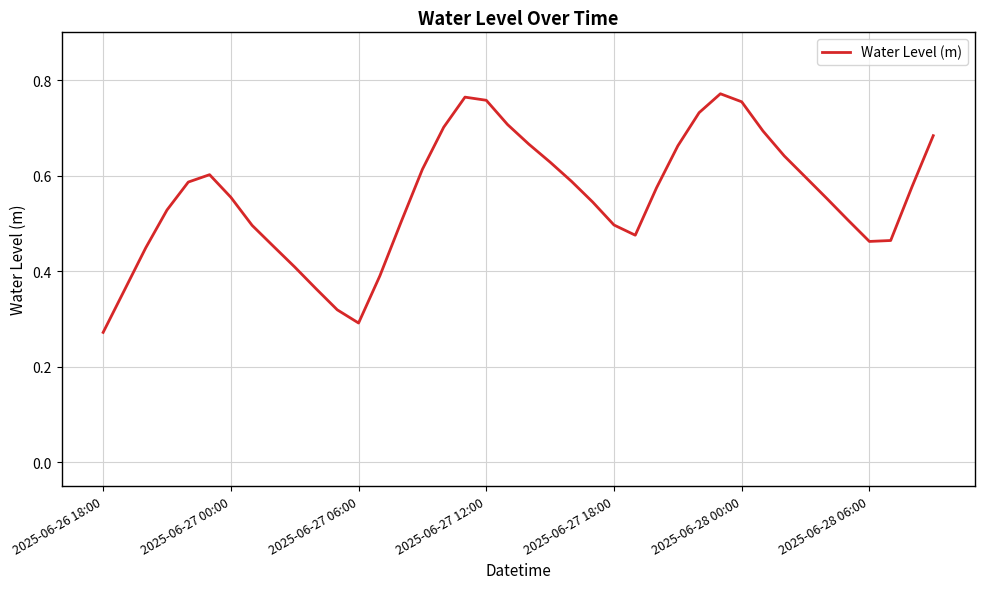

How many lines are shown in the chart?

1